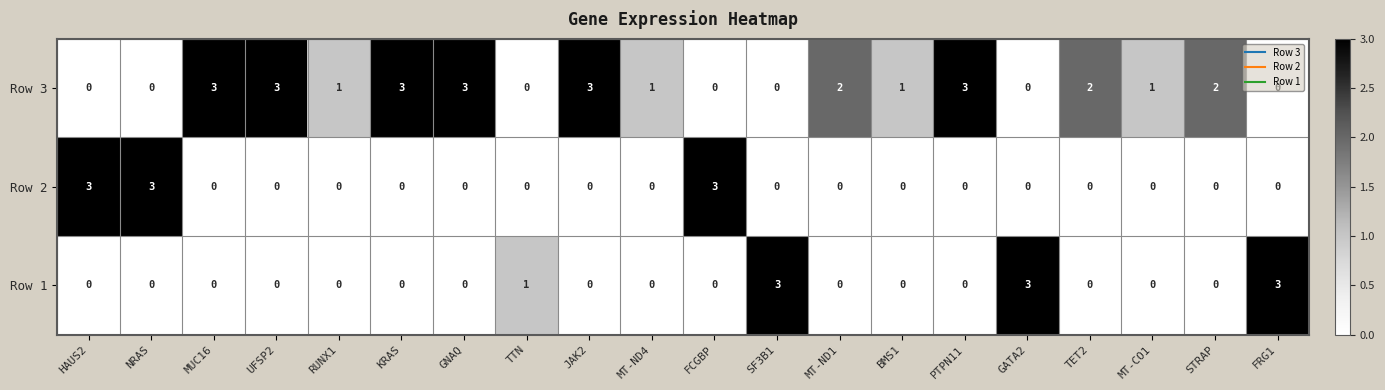

Which series has the largest total across all categories?

Row 3